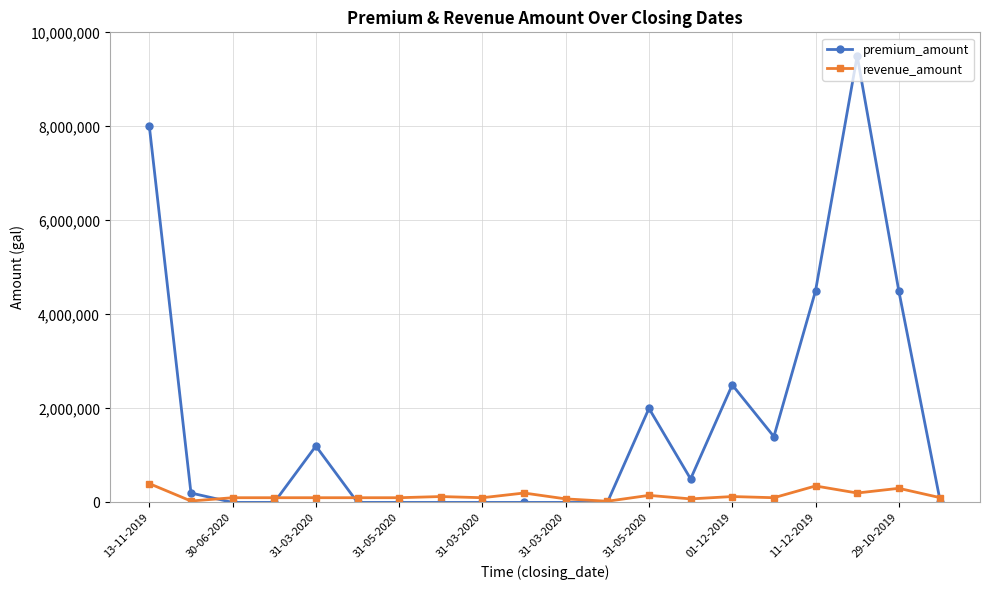

Which series has the largest total across all categories?

premium_amount